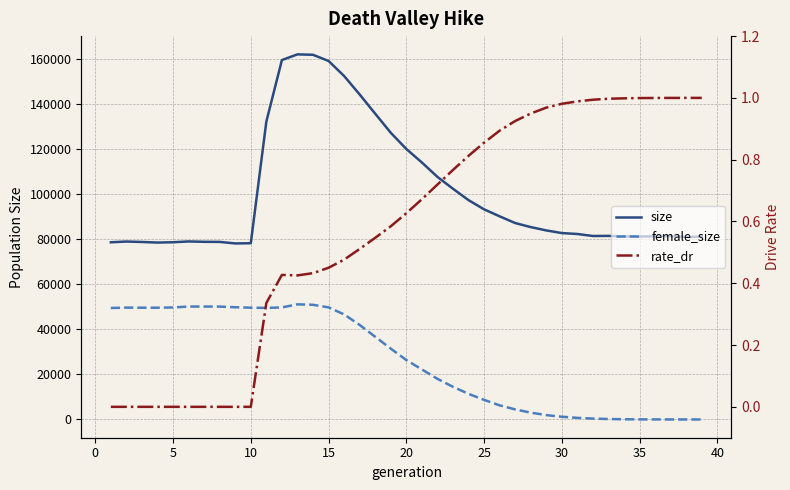

Is this an area chart (filled region under the line)?

No